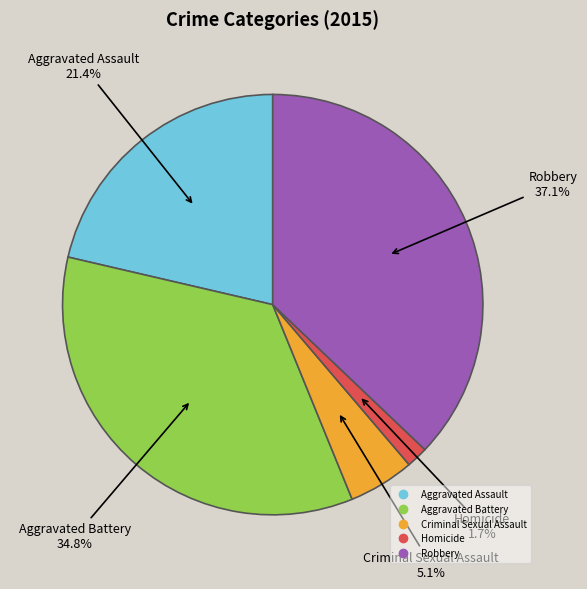

How many slices are in this pie chart?

5